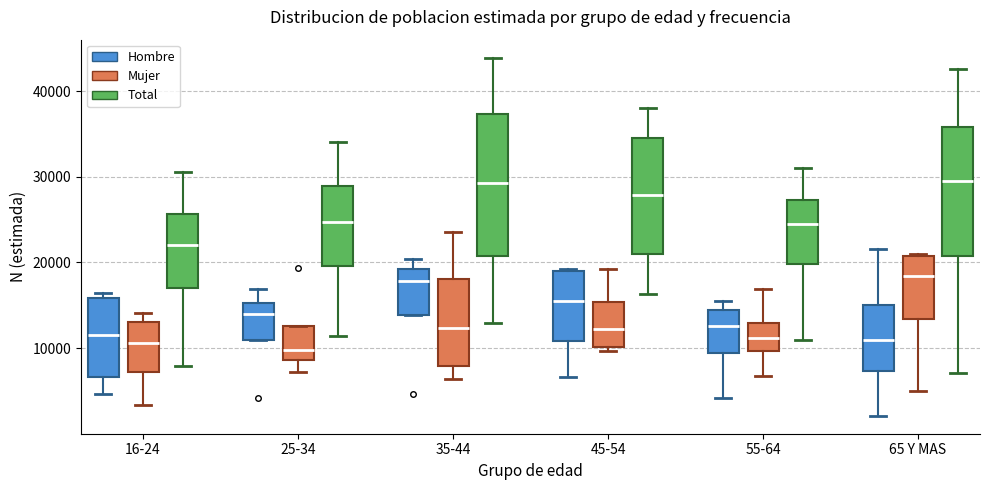

Which box is the tallest, from its lower edge to its upper edge?

35-44 (Total)